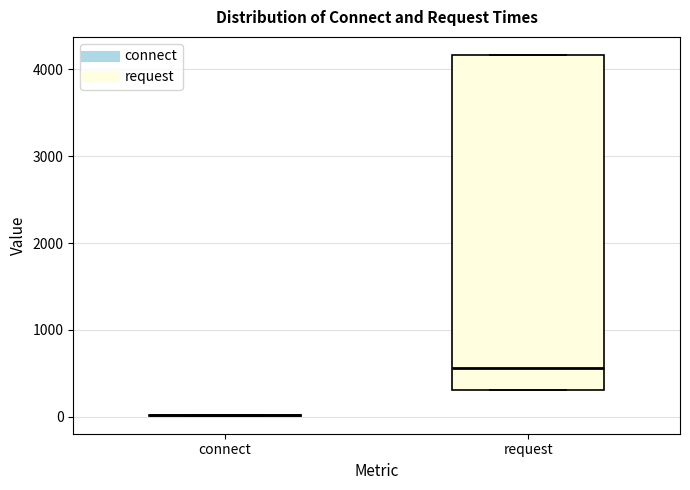

Reading left to right, transcribe this box plot: for each box, give where its median line is, the range the box spans, and where its two whiskers end, as read against the y-axis. The values are not printed on the chart, so give them approximately, as read against the axis.

connect: box collapsed to a line at 0, whiskers 0 to 0
request: median 600, box 300 to 4200, whiskers 300 to 4200